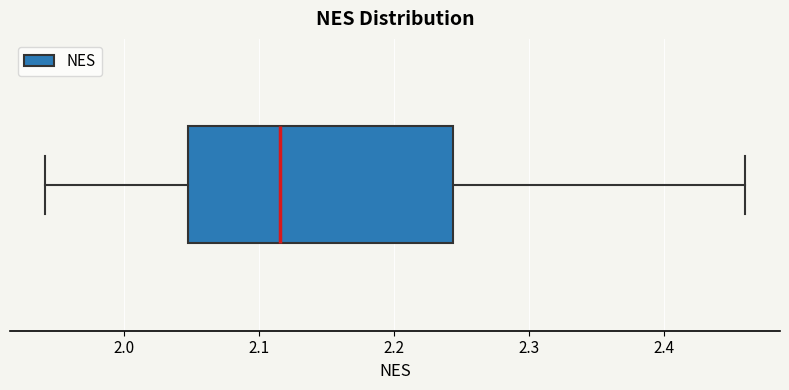

Read this box plot against the x-axis: the position of the median line, the range covered by the box, and the ends of both whiskers. The values are not printed on the chart, so give them approximately, as read against the axis.

median 2.12, box 2.05 to 2.24, whiskers 1.94 to 2.46